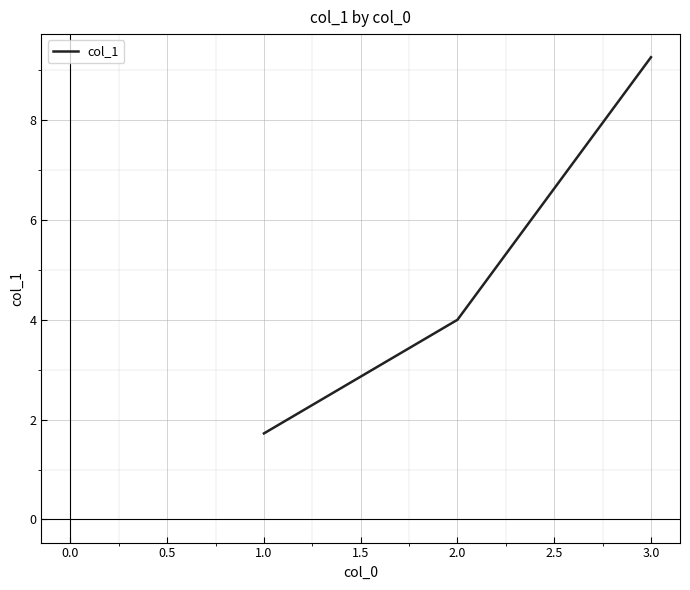

Reading right to left, list all the values displayed in this chart.

9.3	4.0	1.7